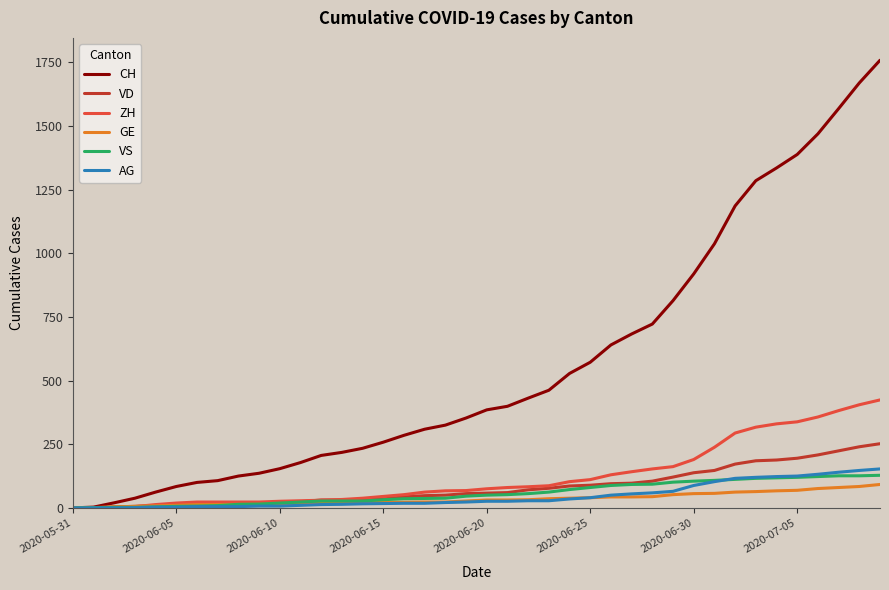

What is the maximum value for CH?

1758